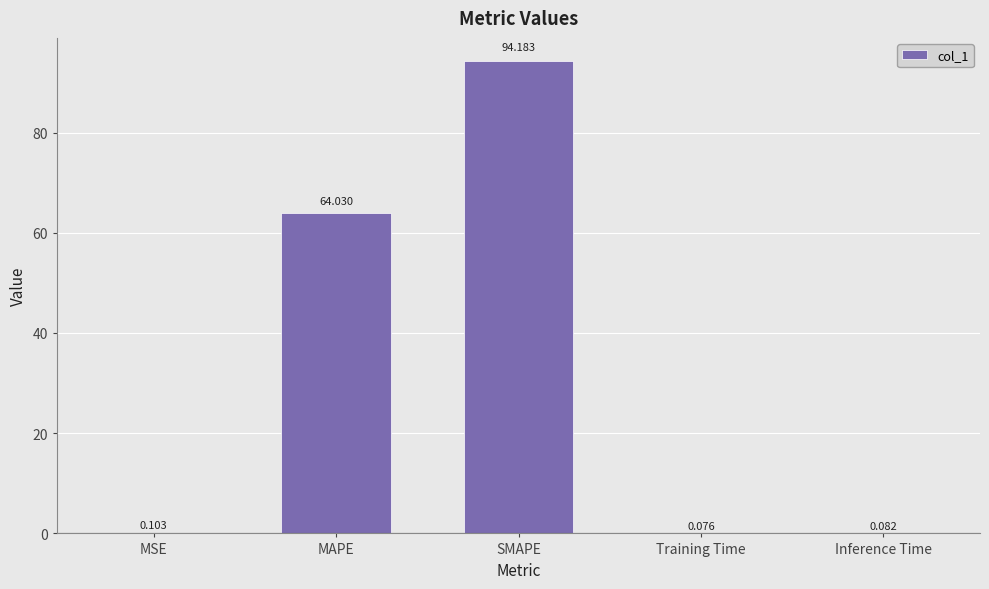

What is the average value?

31.7